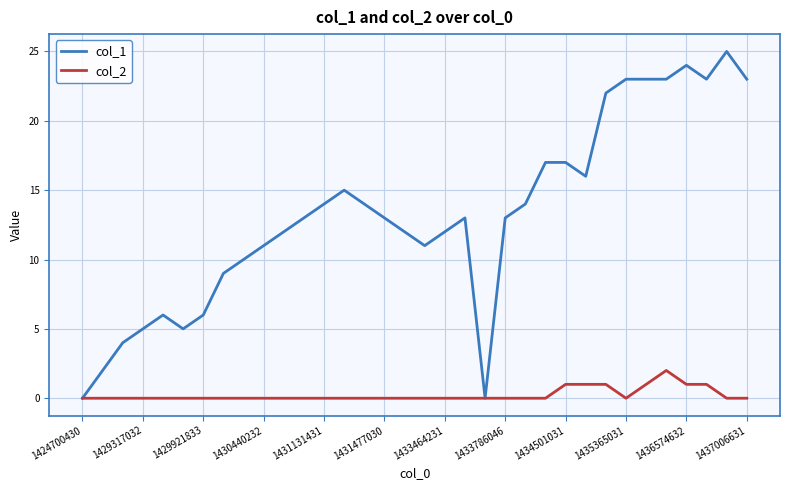

Which series has the largest range (max minus min)?

col_1